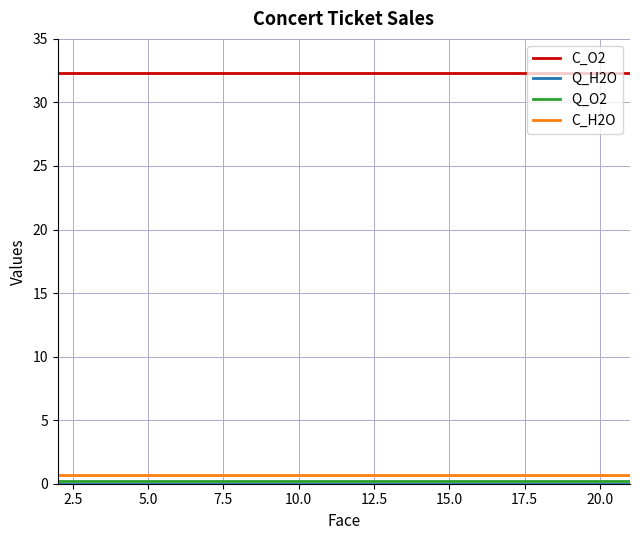

What is the greatest value displayed?

32.3